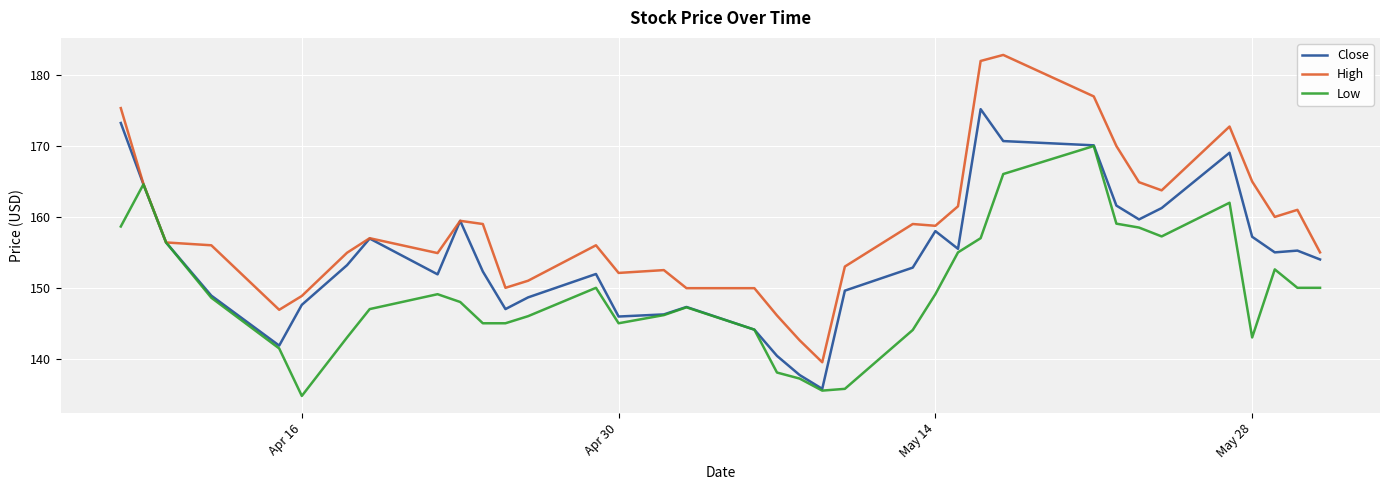

Which series has the widest spread of values?

High